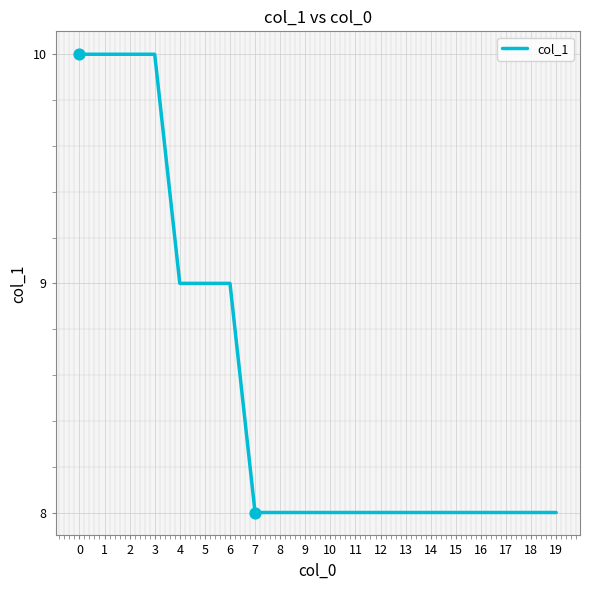

Approximately how many times larger is the value at 5 compared to 18?

1.1